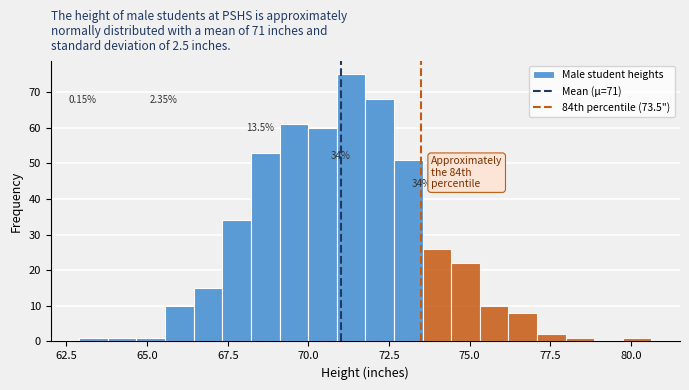

Around what value on the x-axis is the tallest bar? Give the approximate position of its centre, as read against the axis.

71.5